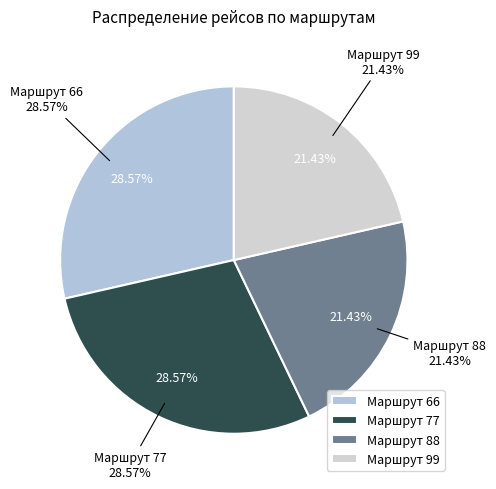

Which has a higher value, 77 or 99?

77